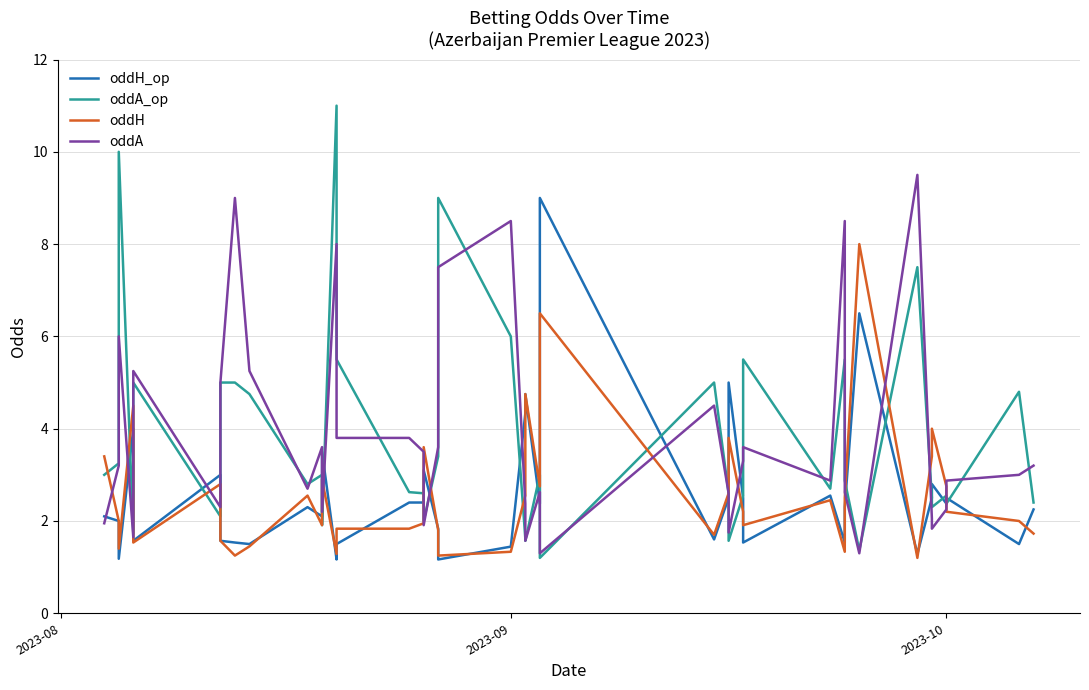

The value of oddH at 13 is 0.7. True or false?

False